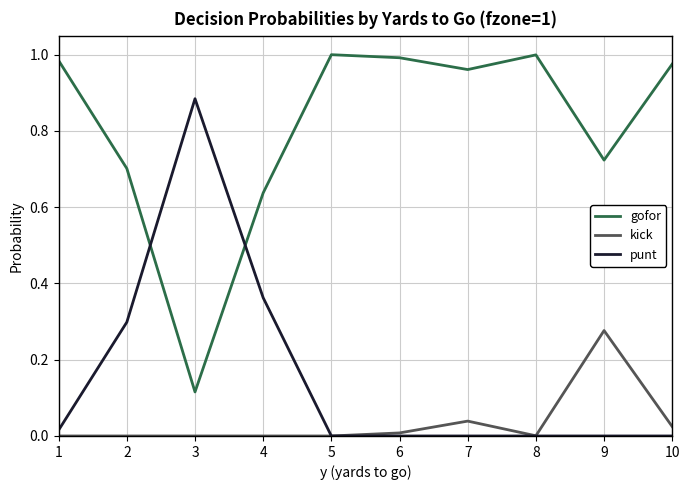

List the series in order of their peak value, highest first.

gofor, punt, kick